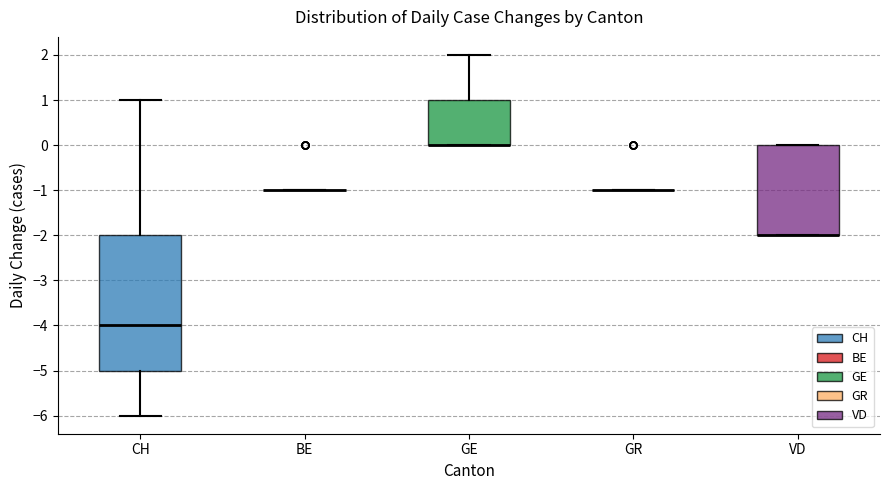

Where does the lower whisker of the box for CH end on the y-axis? The values are not printed on the chart, so give them approximately, as read against the axis.

-6